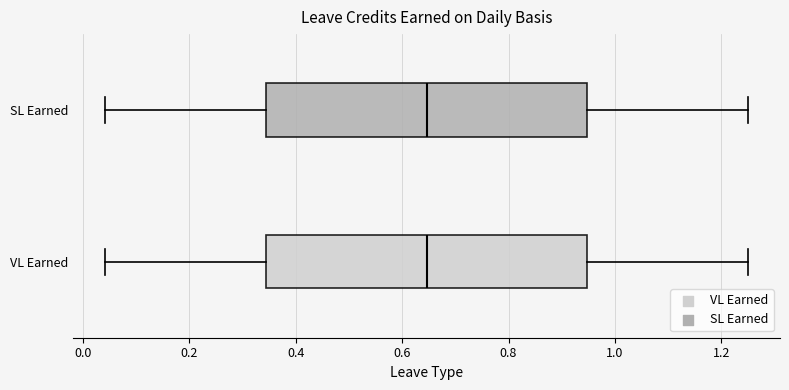

Reading bottom to top, read every box against the x-axis: the position of its median line, the range the box covers, and the ends of its whiskers. The values are not printed on the chart, so give them approximately, as read against the axis.

VL Earned: median 0.64, box 0.34 to 0.94, whiskers 0.04 to 1.26
SL Earned: median 0.64, box 0.34 to 0.94, whiskers 0.04 to 1.26